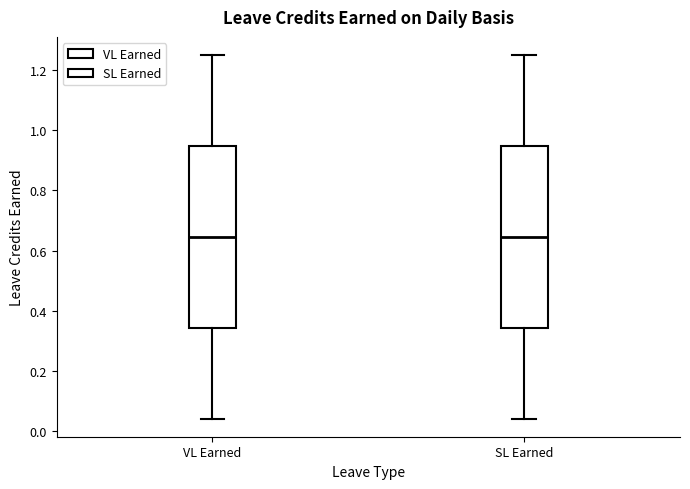

Reading left to right, transcribe this box plot: for each box, give where its median line is, the range the box spans, and where its two whiskers end, as read against the y-axis. The values are not printed on the chart, so give them approximately, as read against the axis.

VL Earned: median 0.64, box 0.34 to 0.94, whiskers 0.04 to 1.26
SL Earned: median 0.64, box 0.34 to 0.94, whiskers 0.04 to 1.26